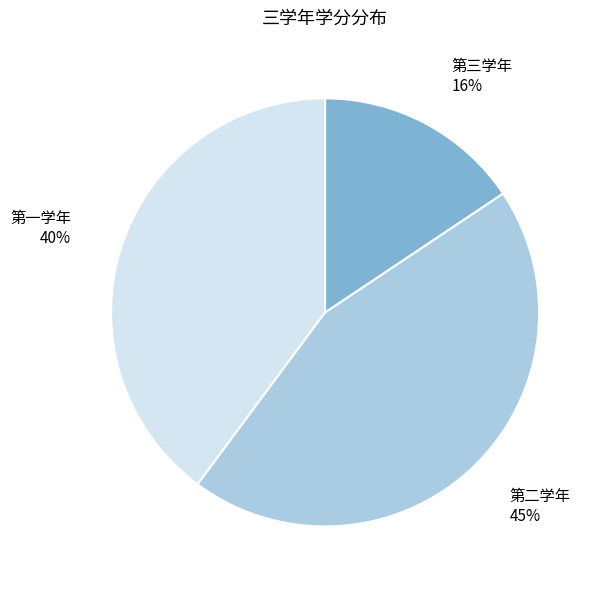

To the nearest percent, what is the combined percentage of 第一学年 and 第二学年?

84%